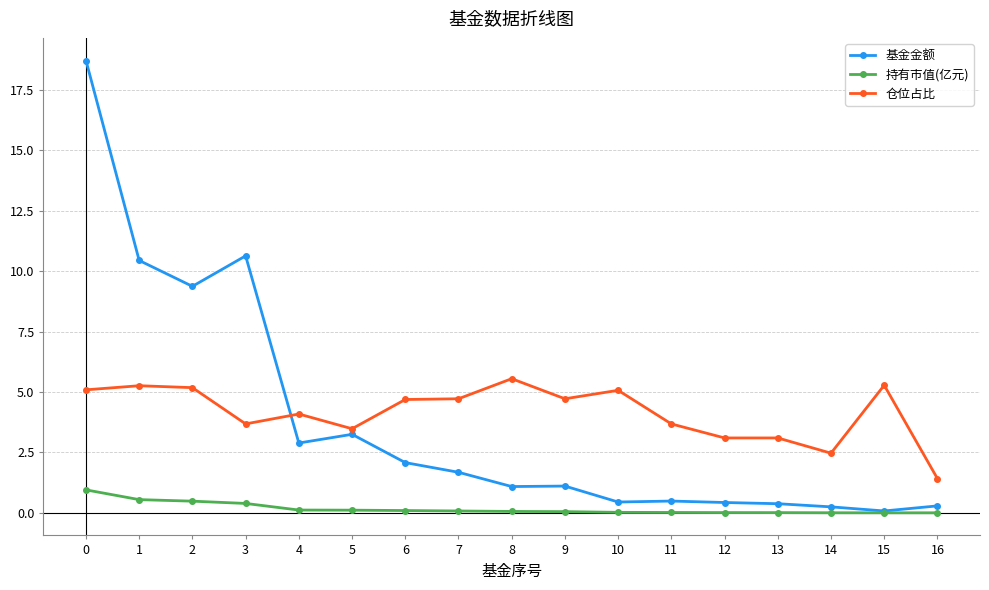

Which series has the largest range (max minus min)?

基金金额